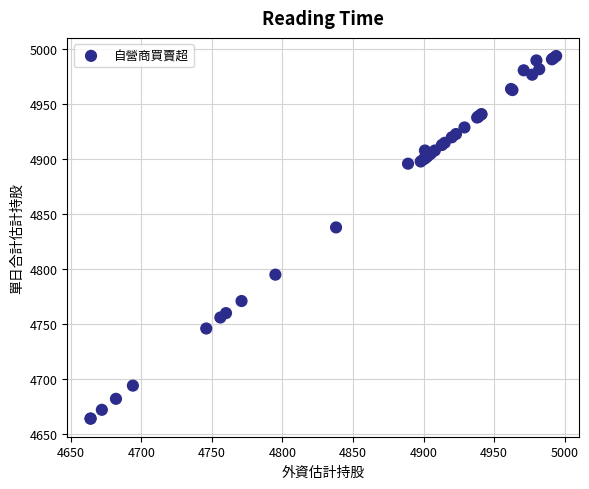

What Y value in the scatter plot is closest to 4829?

4838